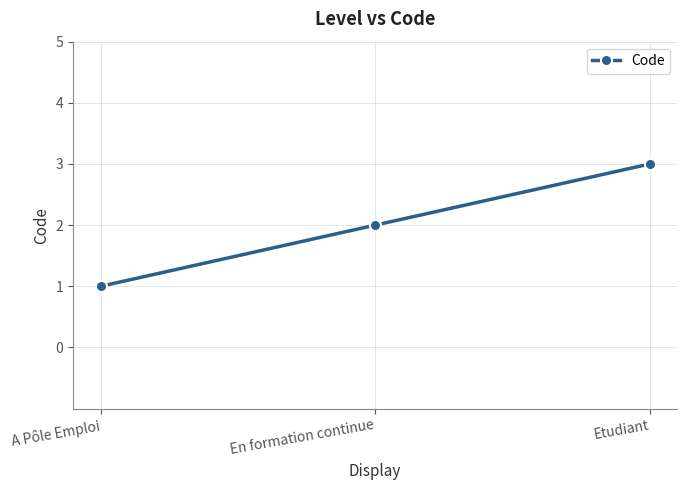

What is the average value?

2